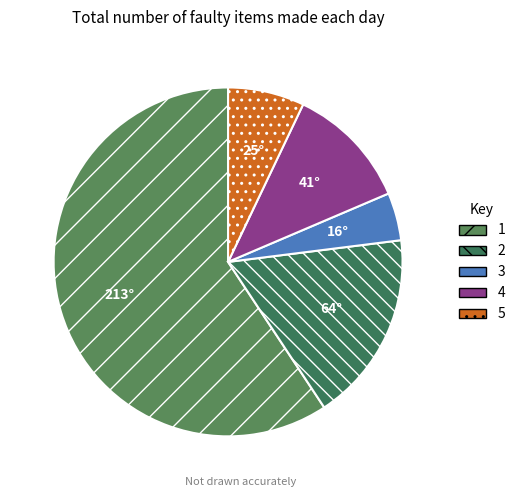

How many segments does this pie chart have?

5